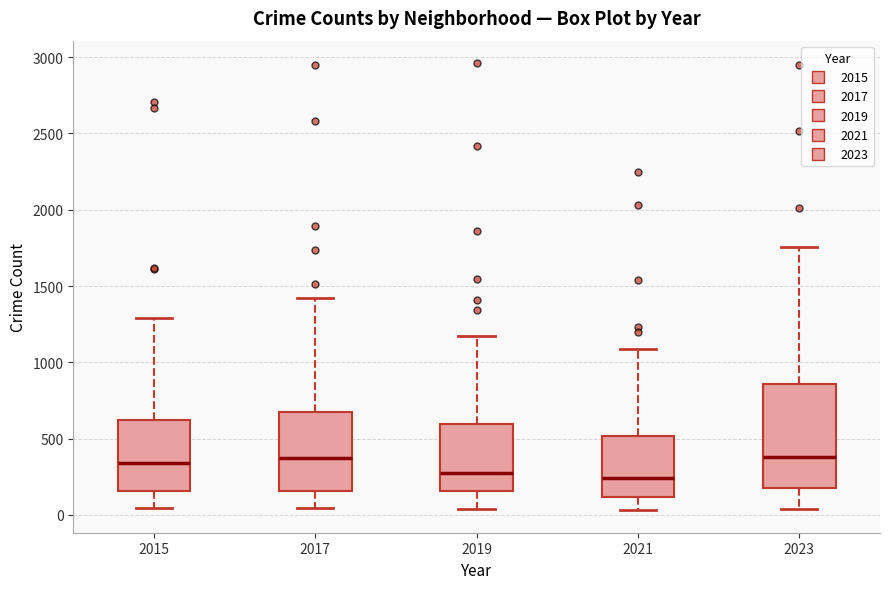

Where does the median line of the box at x = 2019 sit on the y-axis? The values are not printed on the chart, so give them approximately, as read against the axis.

300